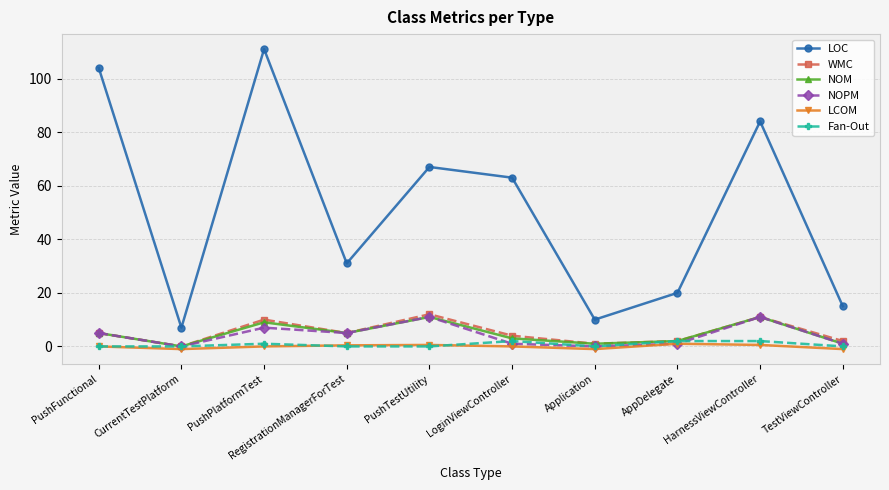

What is the maximum value shown in the chart?

111.0